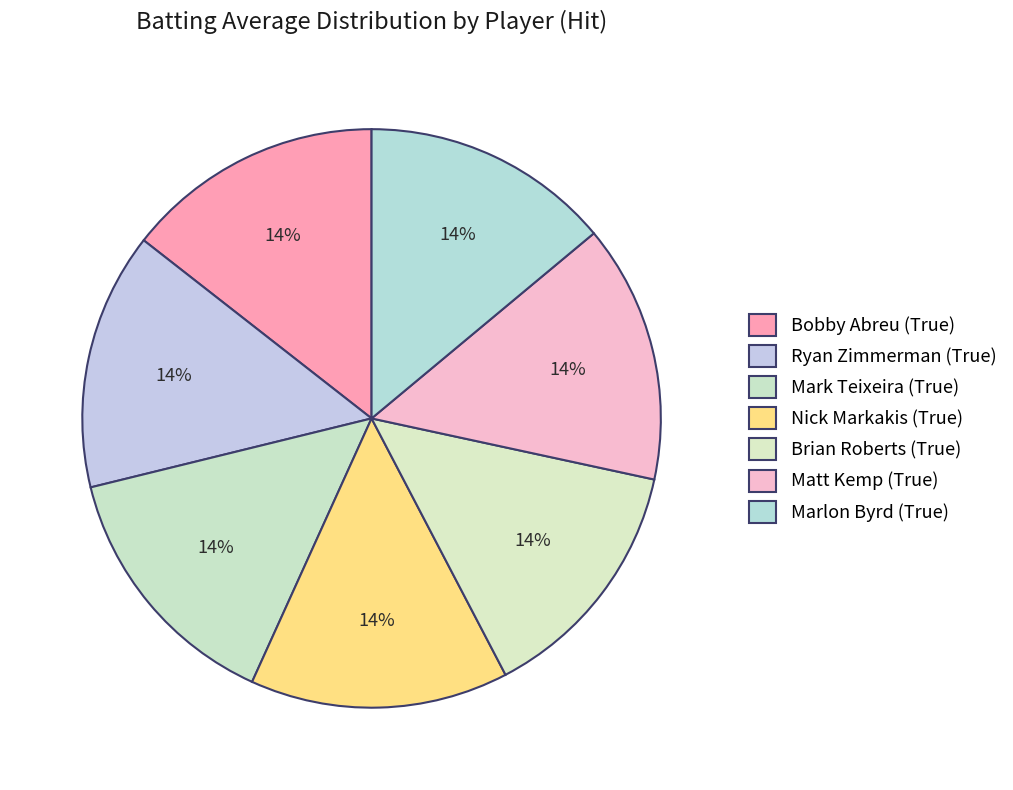

Is there a majority slice in this chart?

No